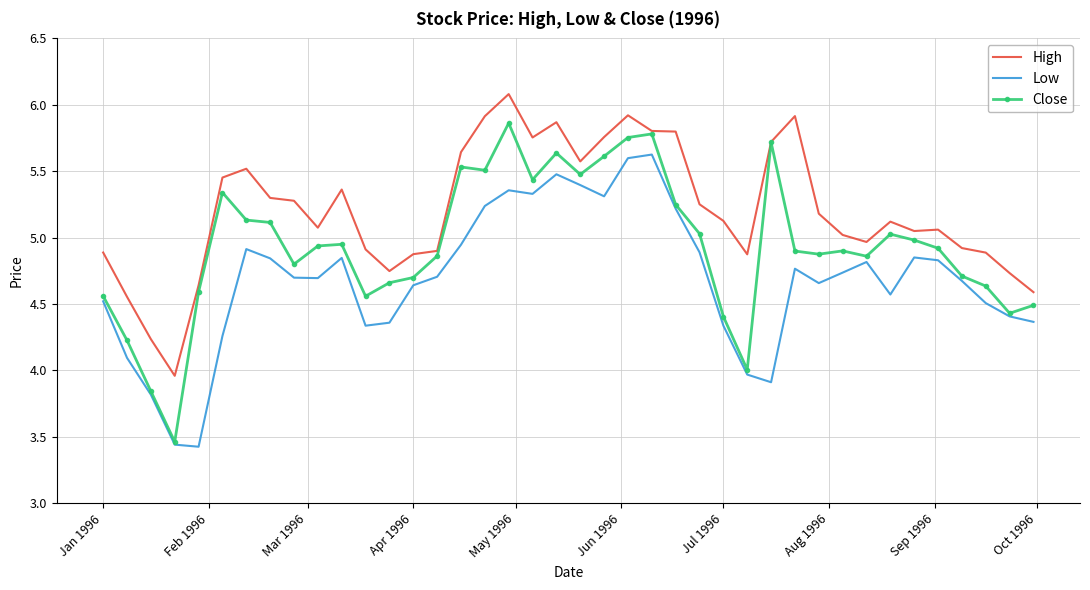

True or false: High and Low intersect in this chart.

False